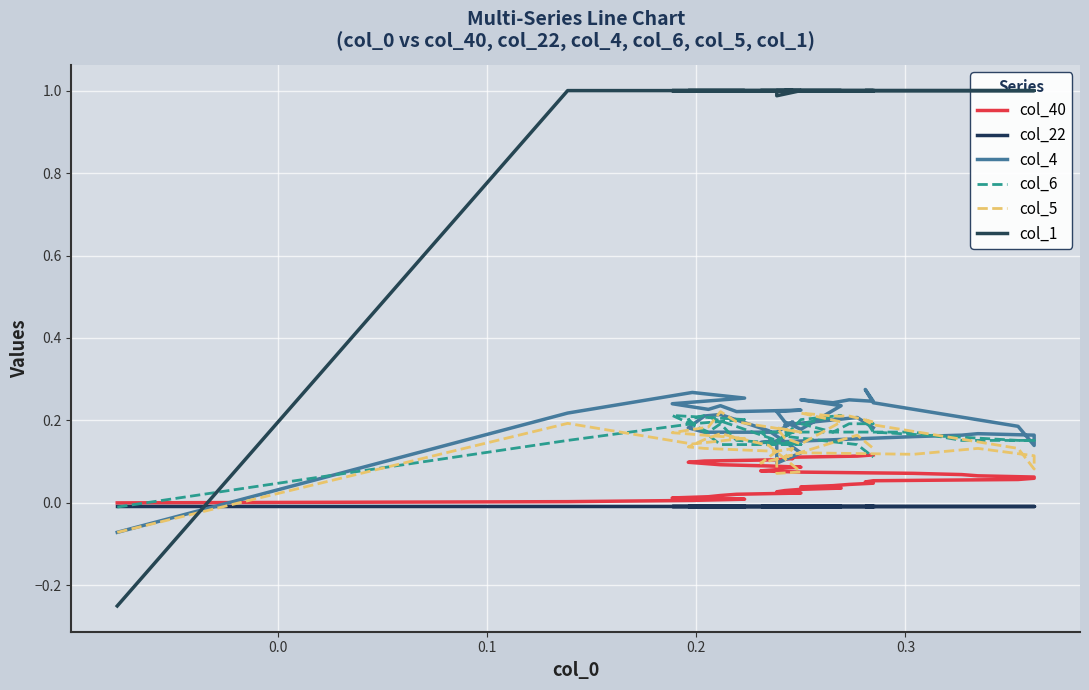

The col_6 series shows 0.1 at 32. True or false?

False